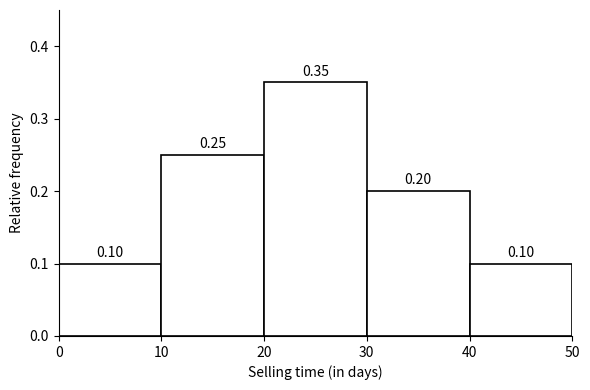

How tall is the bar that spans 10 to 20 on the x-axis?

0.25